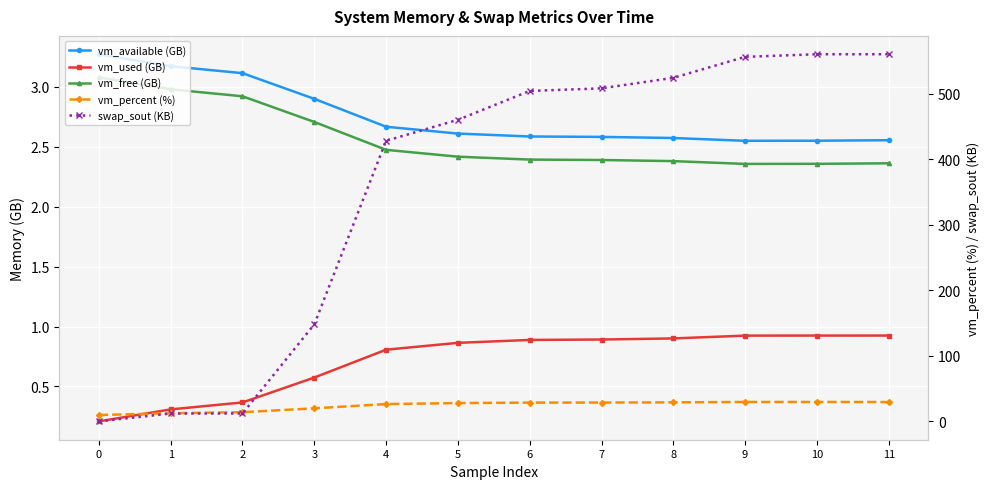

List the labels in order of vm_percent (%) value, smallest first.

0, 1, 2, 3, 4, 5, 6, 7, 8, 11, 9, 10